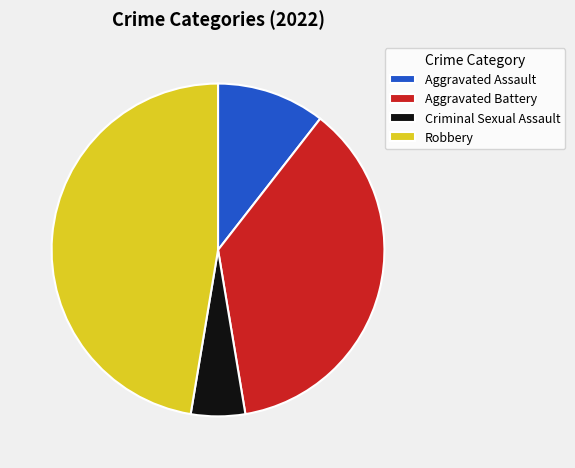

The Aggravated Assault slice represents 11% of the pie. True or false?

True